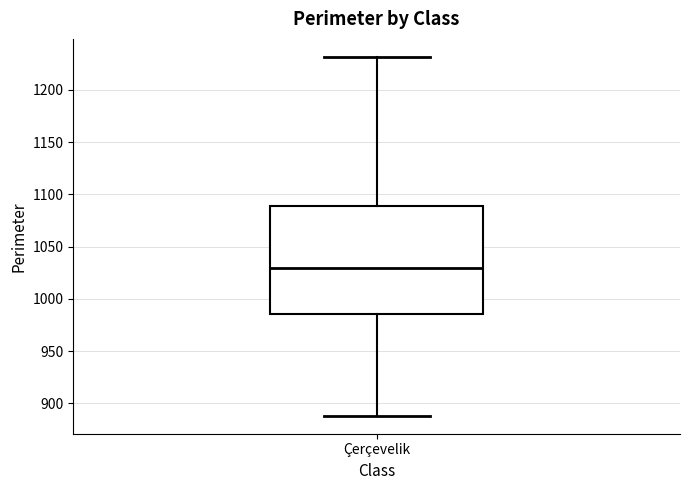

Read this box plot against the y-axis: the position of the median line, the range covered by the box, and the ends of both whiskers. The values are not printed on the chart, so give them approximately, as read against the axis.

median 1030, box 985 to 1090, whiskers 890 to 1230